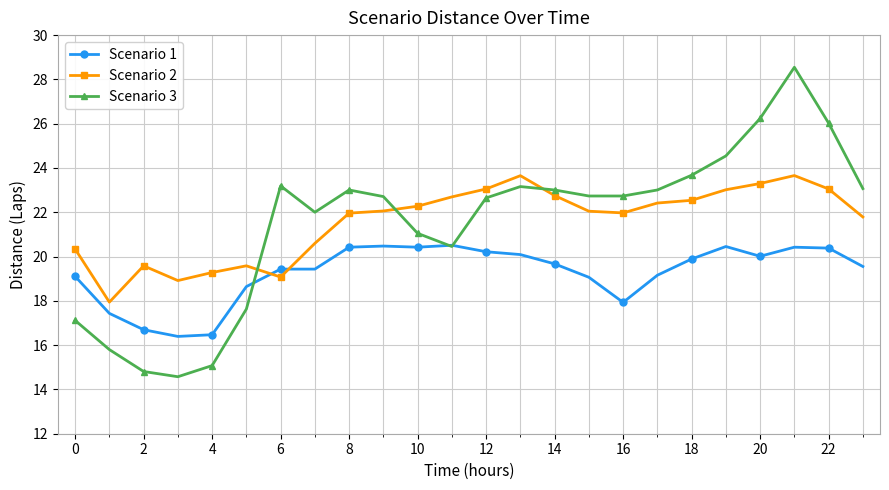

List the series in order of their peak value, highest first.

Scenario 3, Scenario 2, Scenario 1